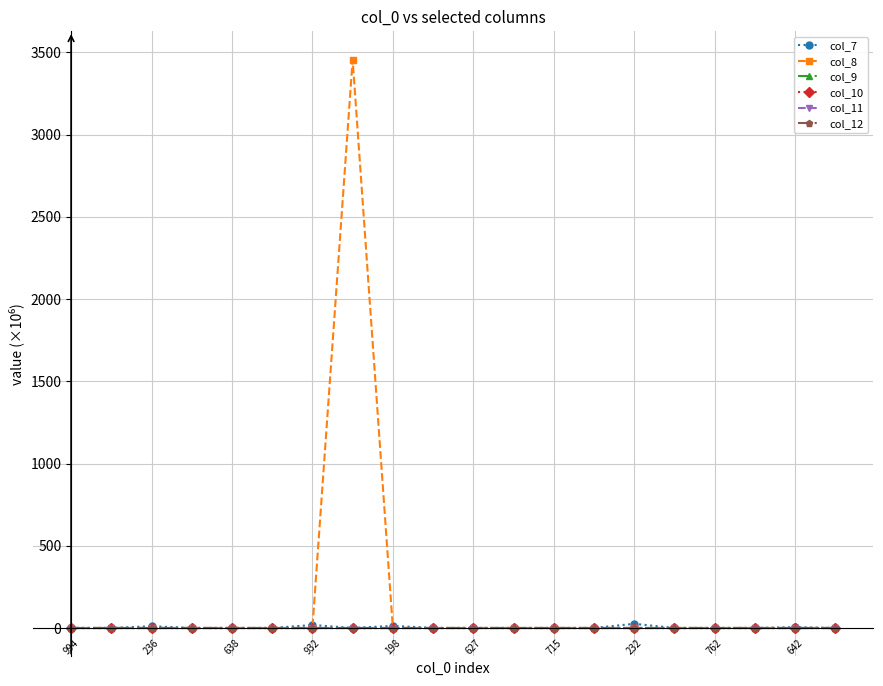

Reading left to right, what are all the values shown in this chart?

col_7: 0.0	0.0	10.7	0.0	0.0	0.0	18.1	0.0	12.8	0.0	0.0	0.0	0.0	0.0	25.4	0.0	0.0	0.0	4.5	0.0
col_8: 0.0	0.0	0.0	0.0	0.0	0.0	0.0	3456.0	0.0	0.0	0.0	0.0	0.0	0.0	0.0	0.0	0.0	0.0	0.0	0.0
col_9: 0.0	0.0	0.0	0.0	0.0	0.0	0.0	0.0	0.0	0.0	0.0	0.0	0.0	0.0	0.0	0.0	0.0	0.0	0.0	0.0
col_10: 0.0	0.0	0.0	0.0	0.0	0.0	0.0	0.0	0.0	0.0	0.0	0.0	0.0	0.0	0.0	0.0	0.0	0.0	0.0	0.0
col_11: 0.0	0.0	0.0	0.0	0.0	0.0	0.0	0.0	0.0	0.0	0.0	0.0	0.0	0.0	0.0	0.0	0.0	0.0	0.0	0.0
col_12: 0.0	0.0	0.0	0.0	0.0	0.0	0.0	0.0	0.0	0.0	0.0	0.0	0.0	0.0	0.0	0.0	0.0	0.0	0.0	0.0